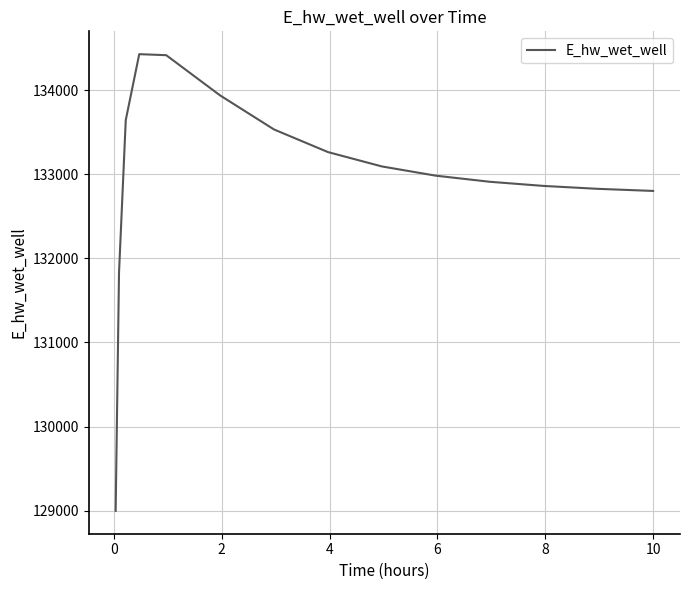

What is the minimum value shown in the chart?

128996.6